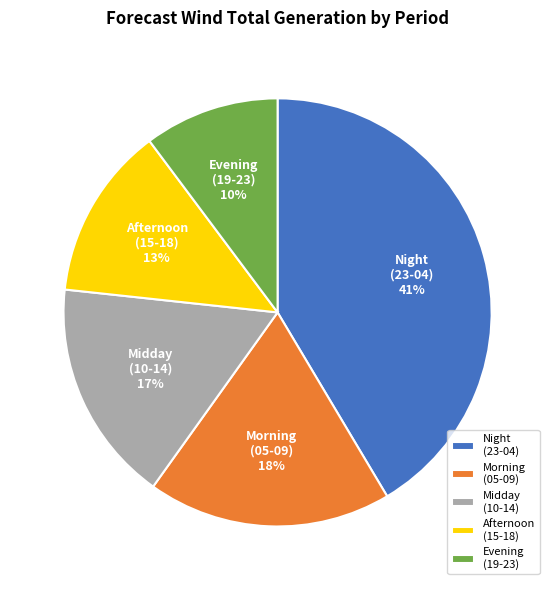

Which slice is the smallest?

Evening (19-23)